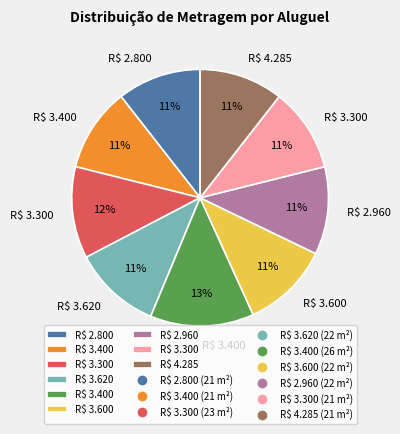

Is there any slice that represents more than half of the pie?

No